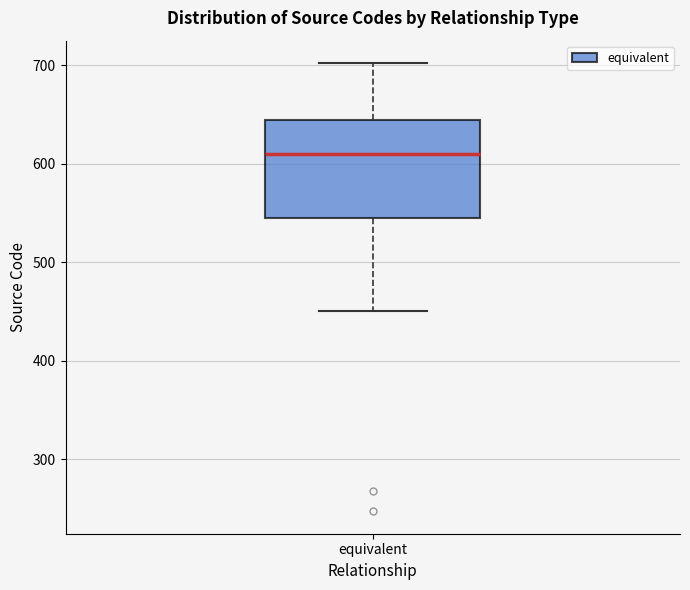

Transcribe this box plot: give where the median line is, the range the box spans, and where the two whiskers end, as read against the y-axis. The values are not printed on the chart, so give them approximately, as read against the axis.

median 610, box 540 to 640, whiskers 450 to 700